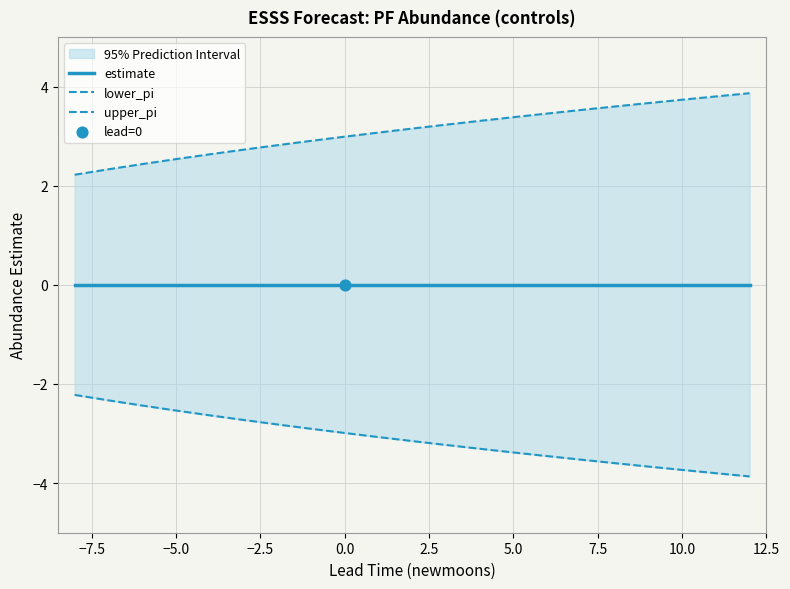

What are all the series names shown in the legend?

estimate, lower_pi, upper_pi